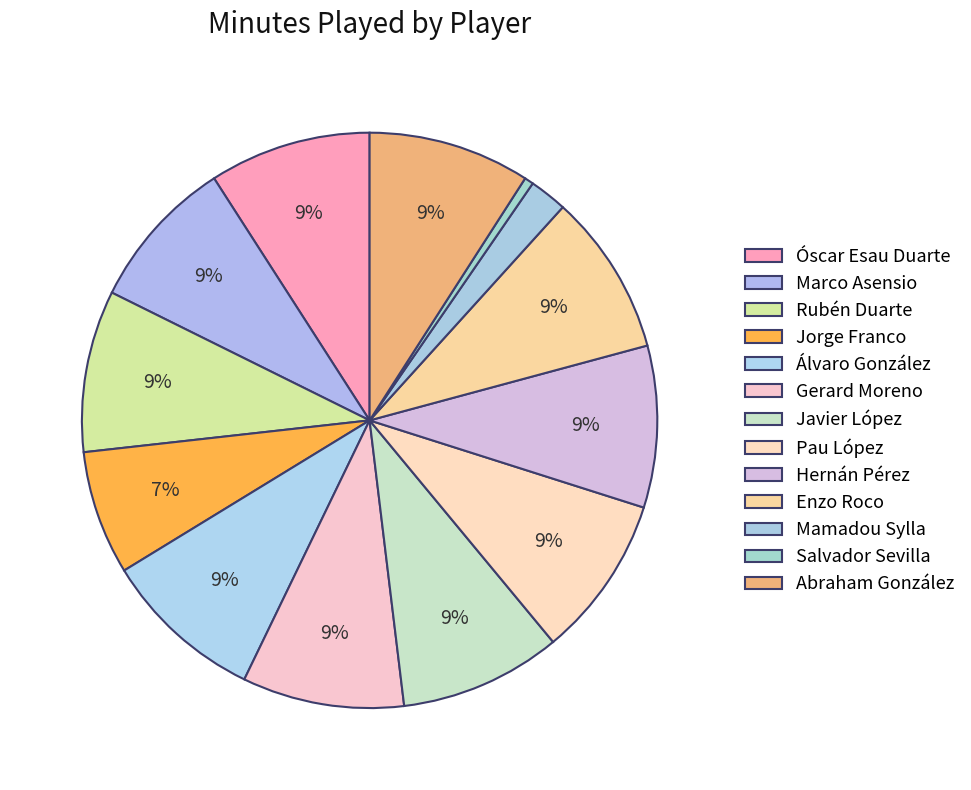

What percentage is the Pau López slice, to the nearest percent?

9%